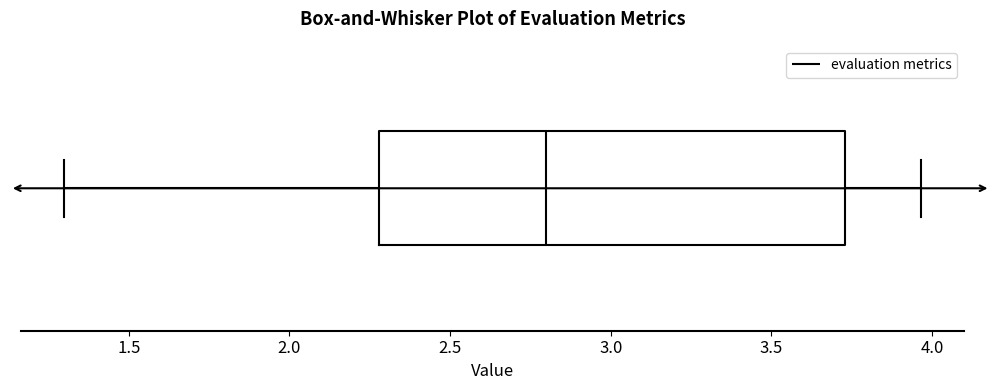

Where is the right edge of the box on the x-axis? The values are not printed on the chart, so give them approximately, as read against the axis.

3.75